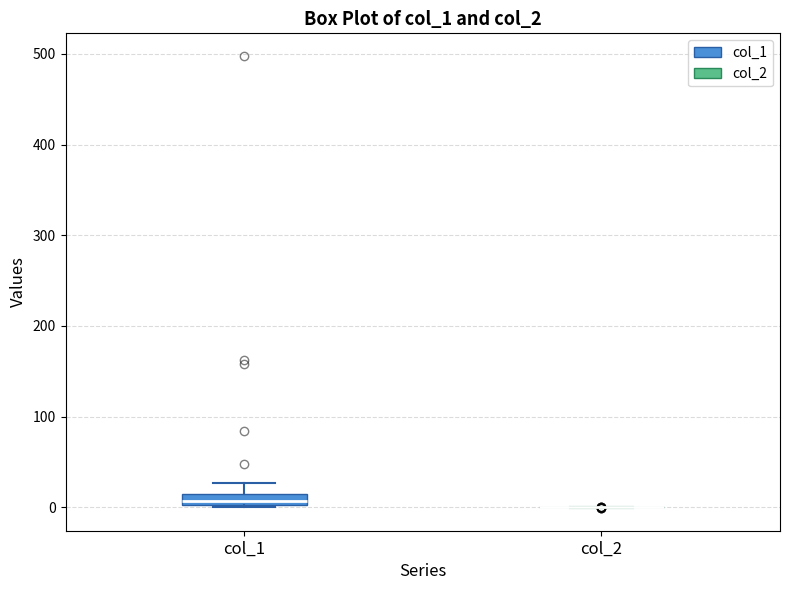

Where does the upper whisker of the box for col_1 end on the y-axis? The values are not printed on the chart, so give them approximately, as read against the axis.

30